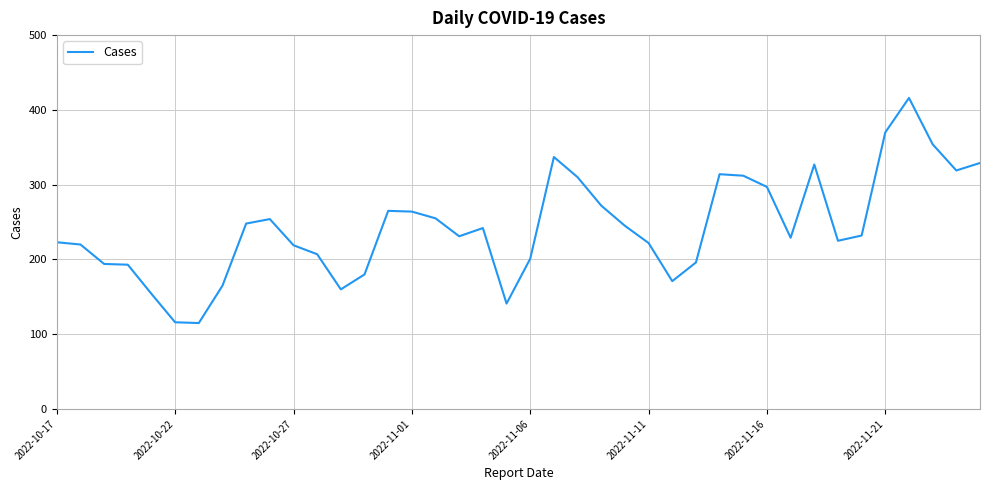

How many values are below 232?

20